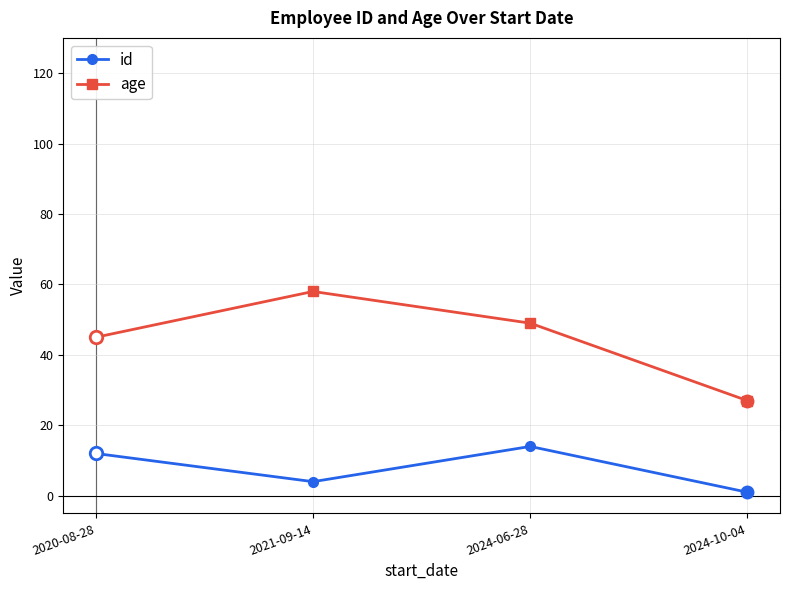

What is the difference between the second highest and minimum values in the age series?

22